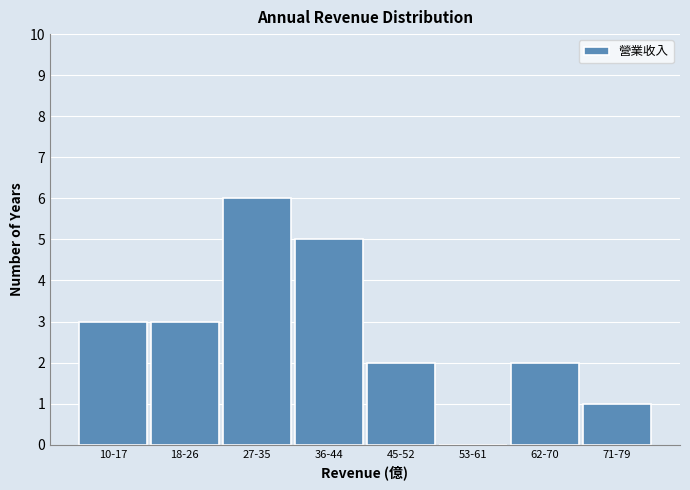

Reading right to left, list all the values displayed in this chart.

71-79=1	62-70=2	53-61=0	45-52=2	36-44=5	27-35=6	18-26=3	10-17=3